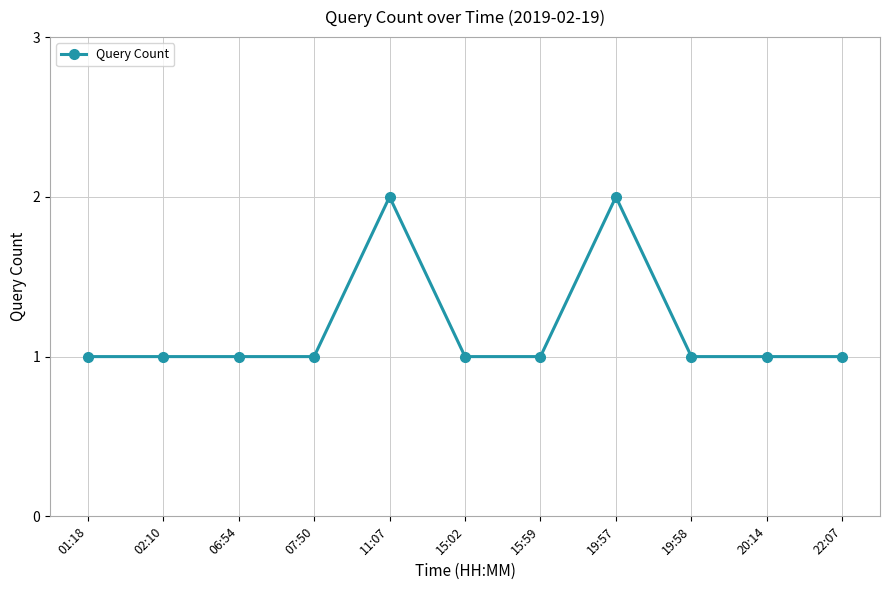

What is the label of the 7th point from the right?

11:07